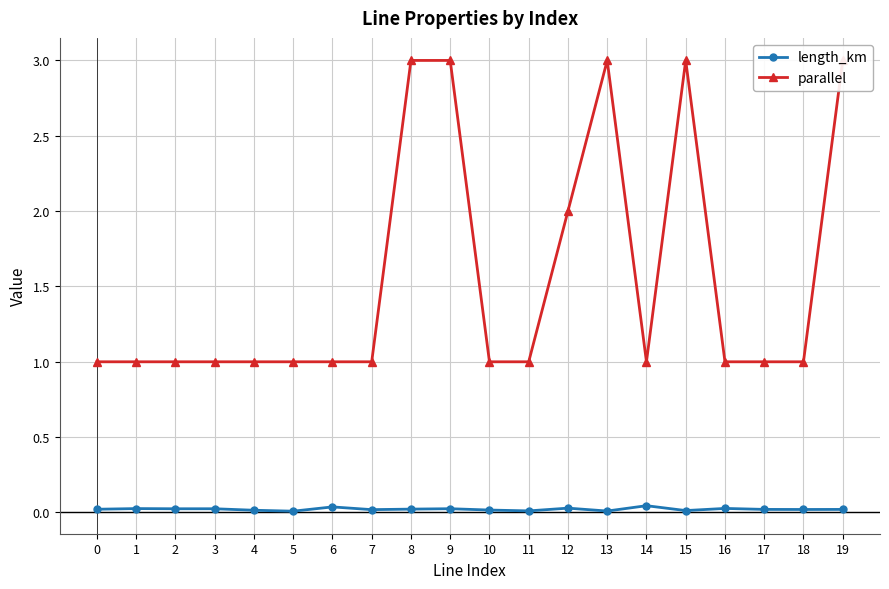

True or false: length_km and parallel intersect in this chart.

False